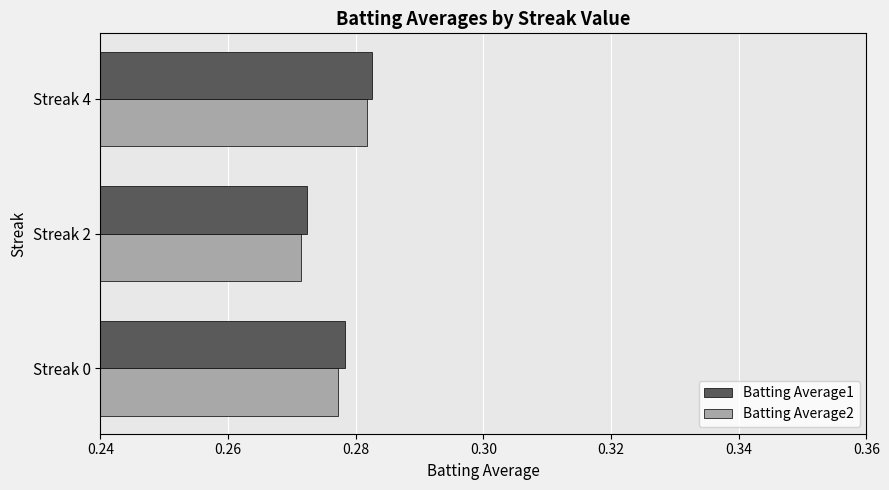

The Batting Average1 series shows 0.1 at Streak 4. True or false?

False